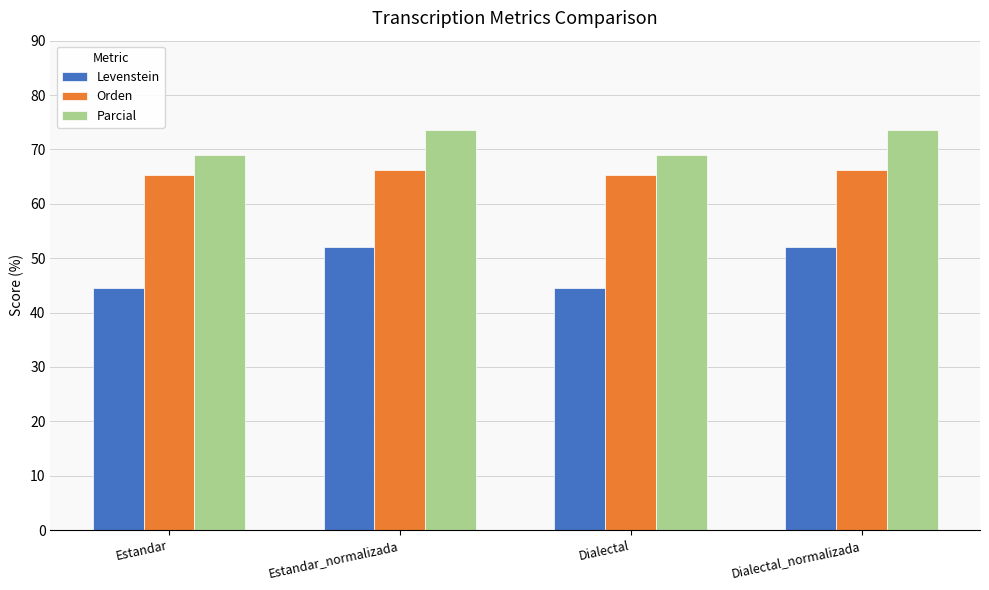

What is the spread (max minus min) of values at Dialectal_normalizada?

21.4